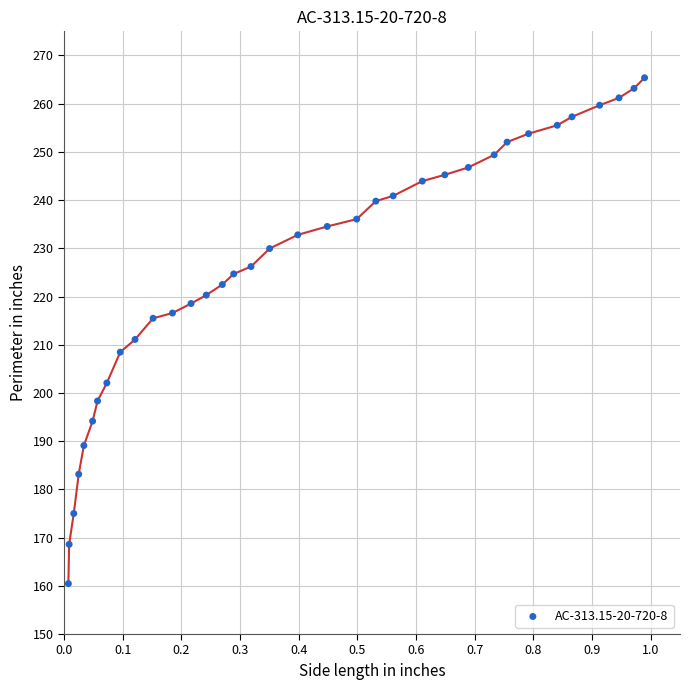

What is the range of Y values (max minus min)?

104.9